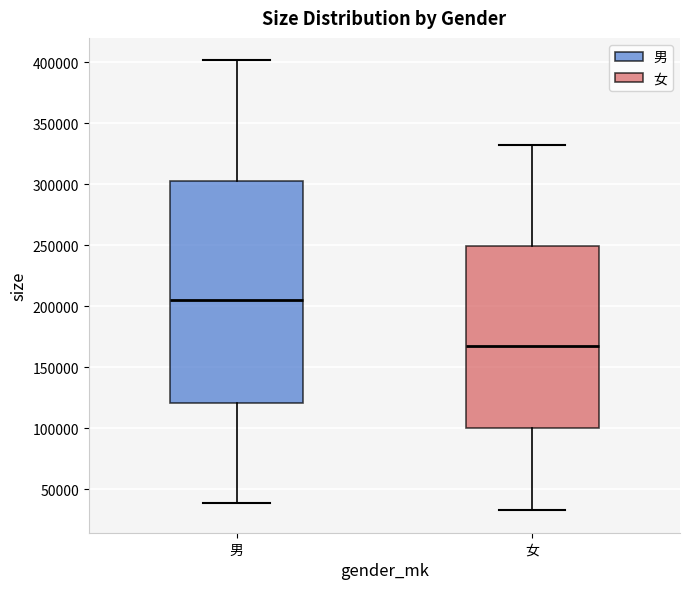

Comparing the boxes themselves (not the whiskers), which one is the tallest?

男